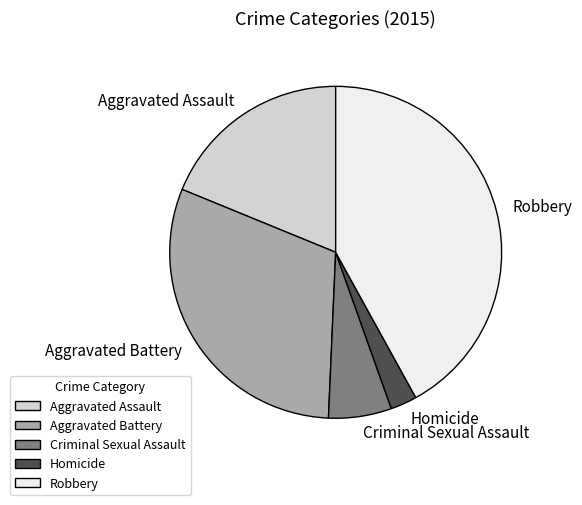

What is the largest slice in the pie chart?

Robbery